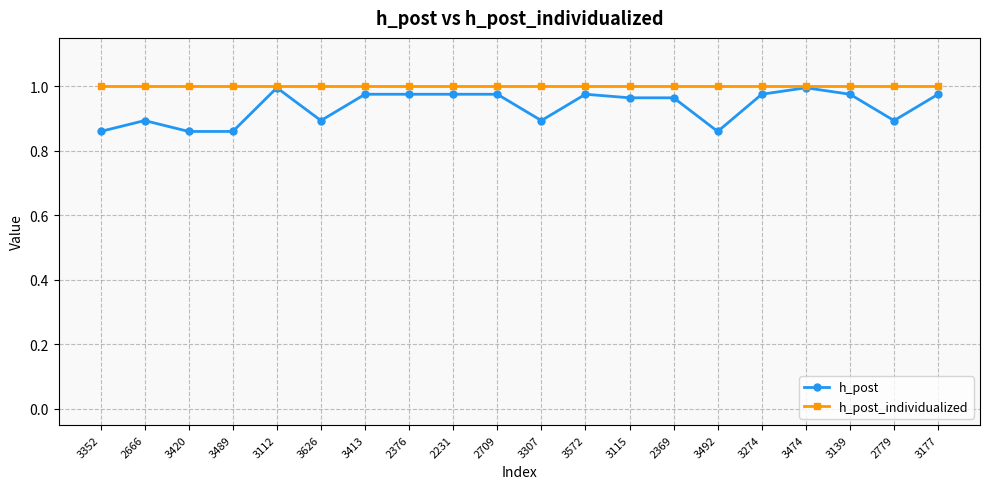

What is the difference between the maximum and minimum values in the h_post series?

0.1